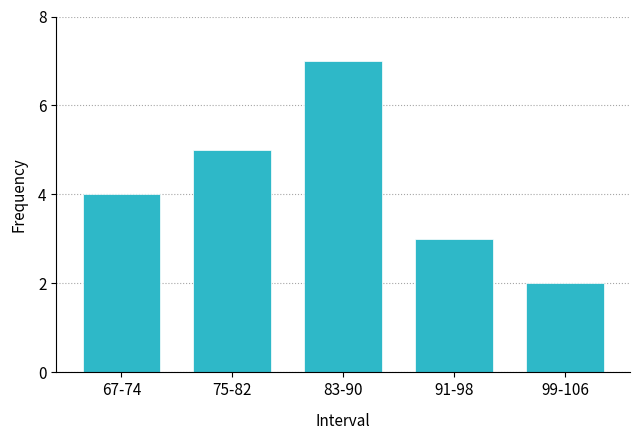

Reading left to right, list all the values displayed in this chart.

67-74=4	75-82=5	83-90=7	91-98=3	99-106=2